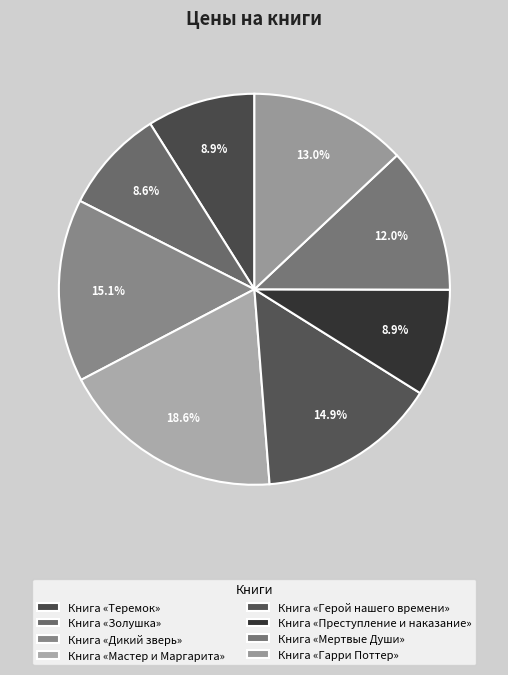

How many slices are in this pie chart?

8